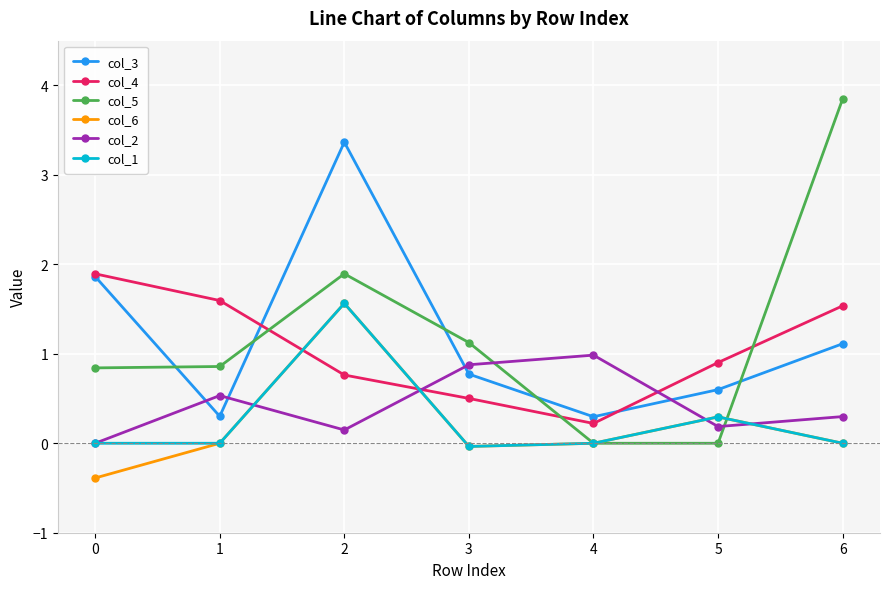

At which category does col_3 reach its first local peak?

2